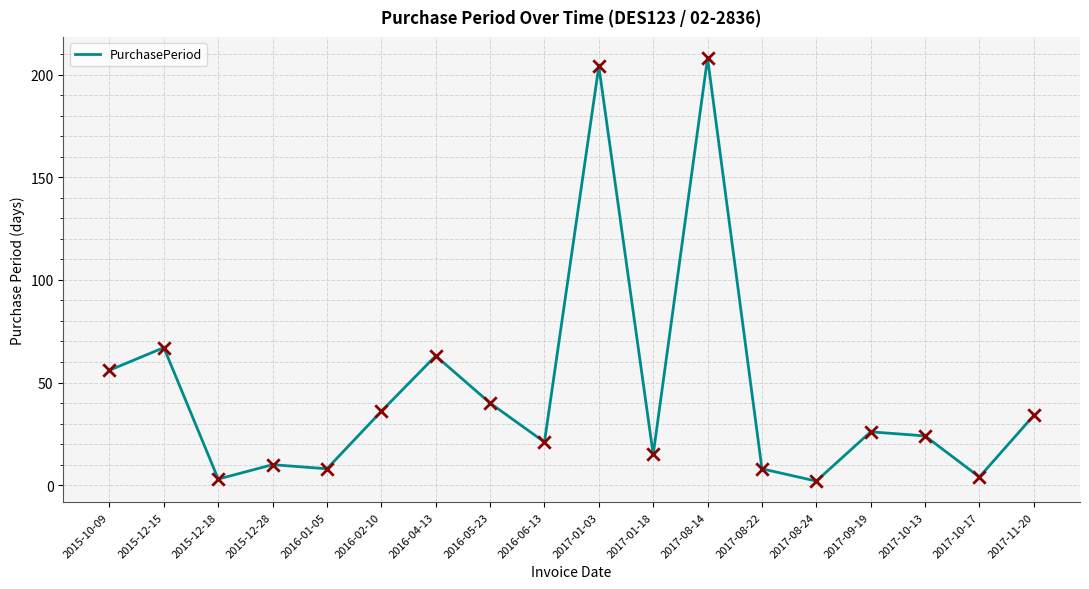

What is the change in value from 2015-12-28 to 2017-01-03?

+194